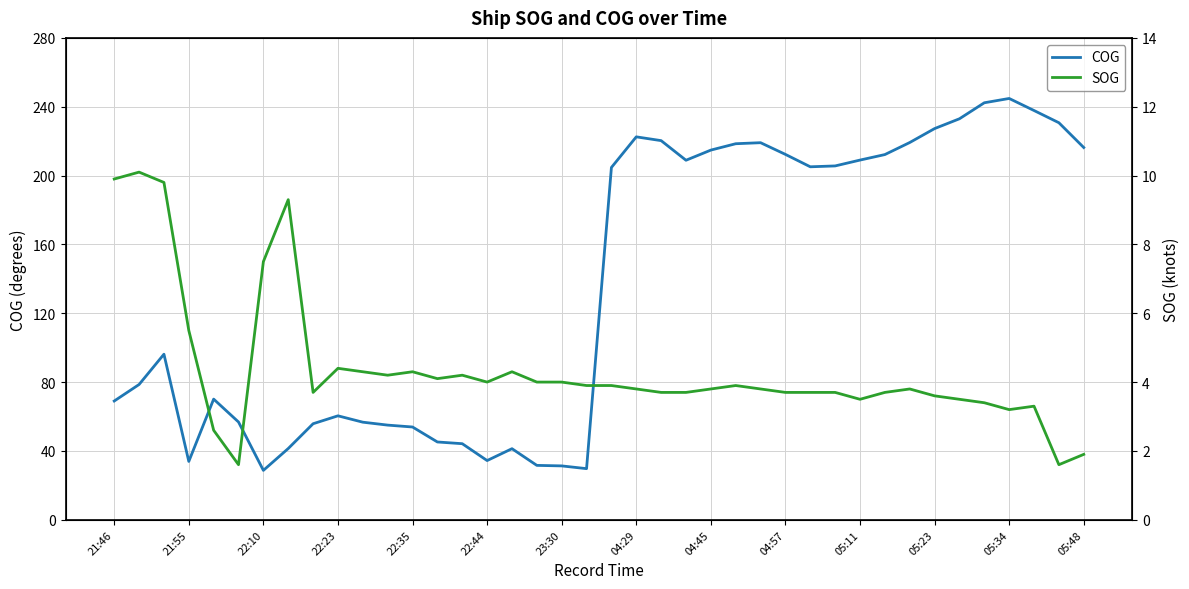

The value of COG at 05:23 is 137.9. True or false?

False